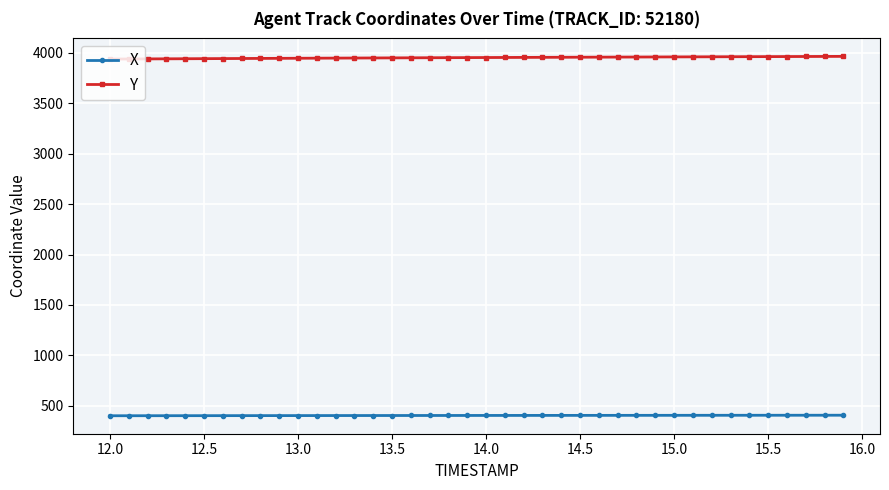

What is the sum of all X values?

16153.8